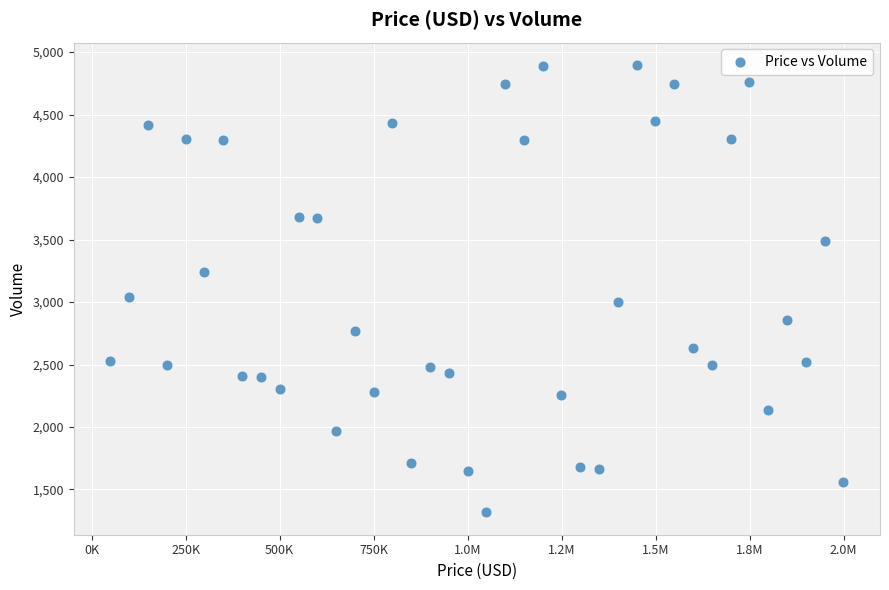

What is the range of Y values (max minus min)?

3581